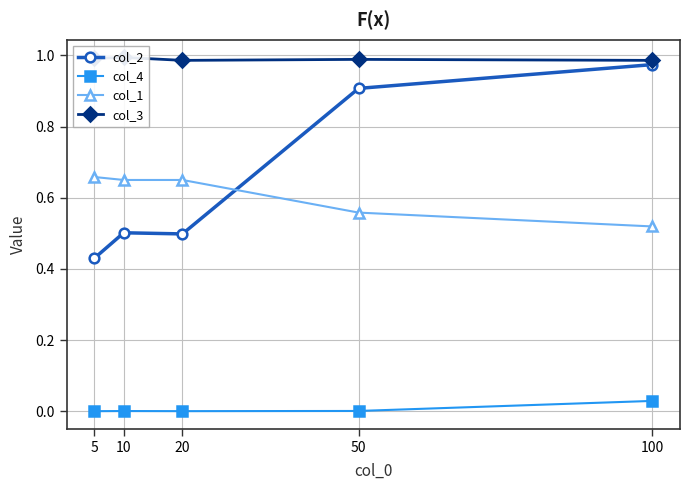

Reading left to right, list all the values displayed in this chart.

col_2: 0.4	0.5	0.5	0.9	1.0
col_4: 0.0	0.0	0.0	0.0	0.0
col_1: 0.7	0.6	0.6	0.6	0.5
col_3: 1.0	1.0	1.0	1.0	1.0